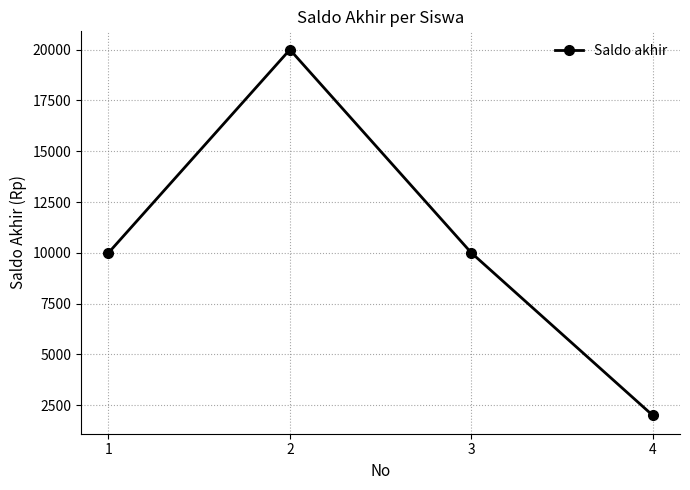

What is the ratio of the value at 1 to the value at 2?

0.5